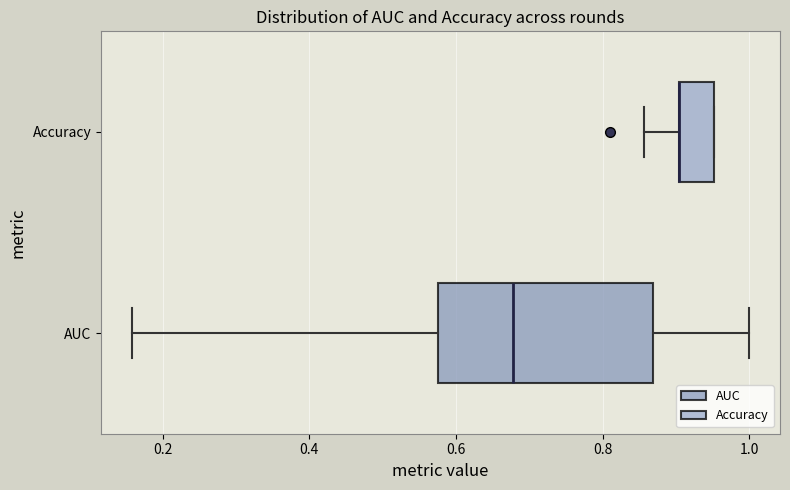

Which box is the widest, from its left edge to its right edge?

AUC